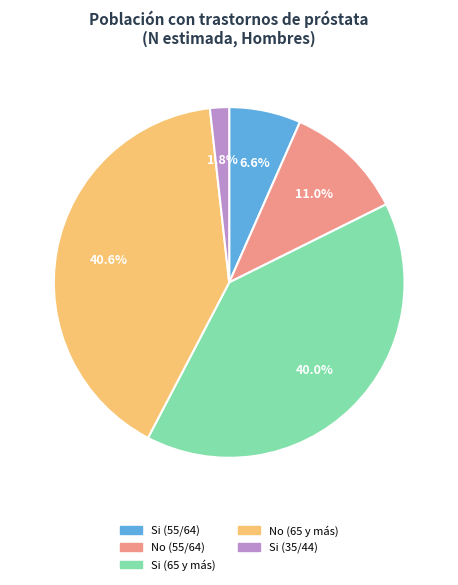

To the nearest percent, what portion does Si (65 y más) represent?

40%